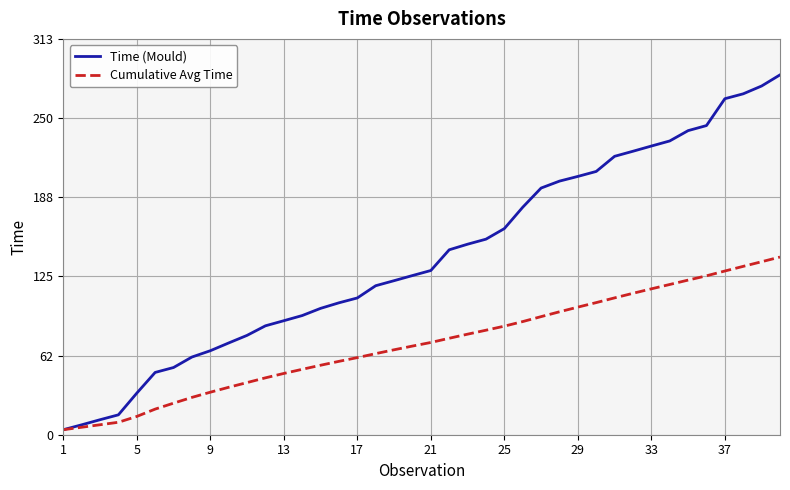

List the series in order of their peak value, highest first.

Time (Mould), Cumulative Avg Time